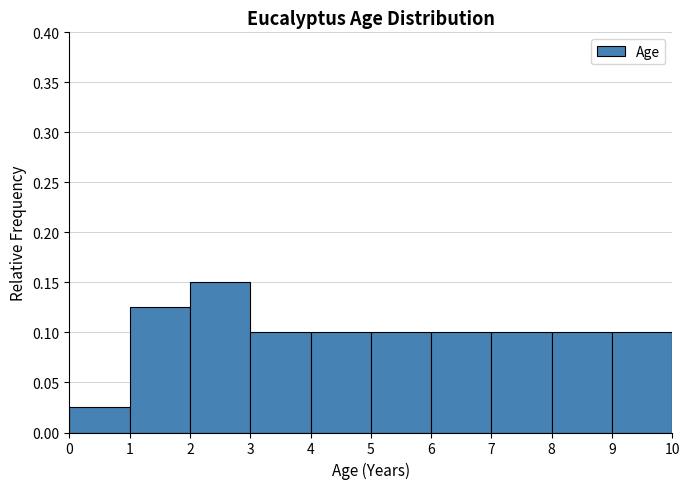

Reading left to right, list every bar in this chart as the range it spans on the x-axis followed by its height. The values are not printed on the chart, so give them approximately, as read against the axis.

0 to 1: 0.025
1 to 2: 0.125
2 to 3: 0.150
3 to 4: 0.100
4 to 5: 0.100
5 to 6: 0.100
6 to 7: 0.100
7 to 8: 0.100
8 to 9: 0.100
9 to 10: 0.100